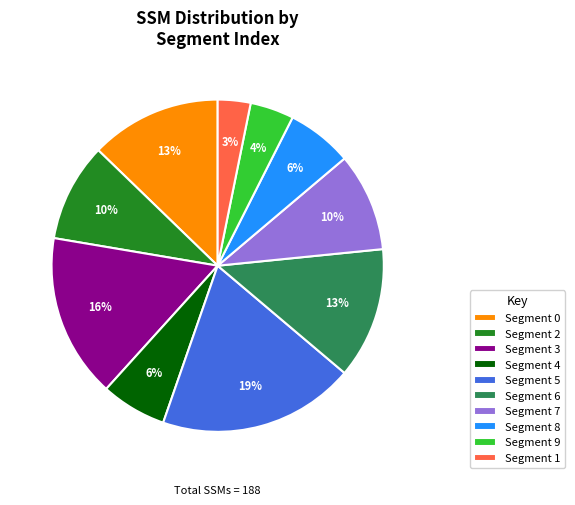

How many slices are in this pie chart?

10